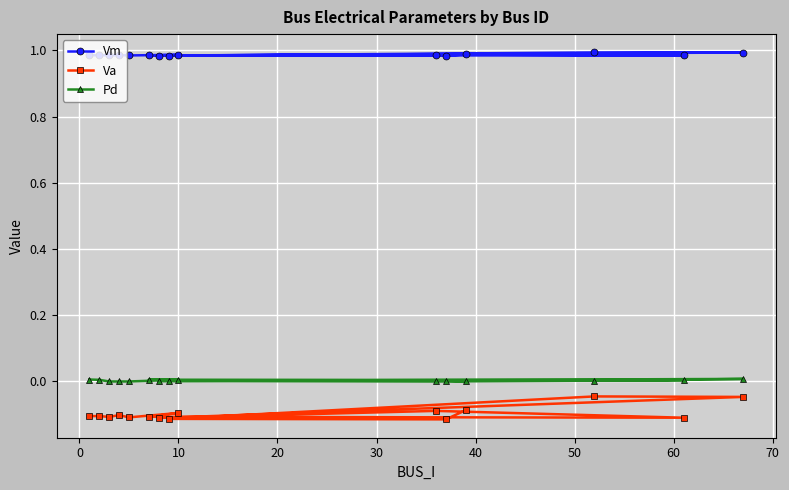

Which series has the widest spread of values?

Va